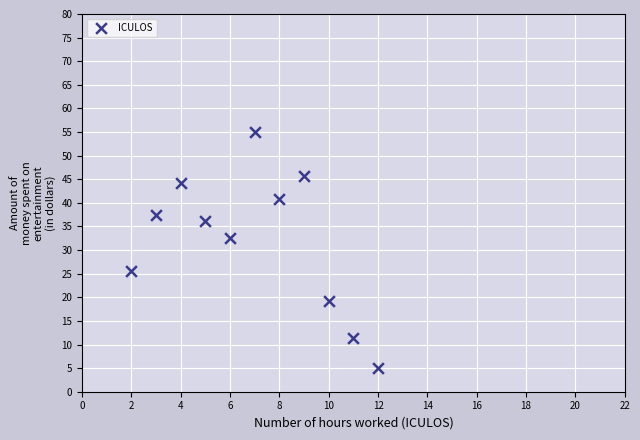

What Y value in the scatter plot is closest to 30?

32.6